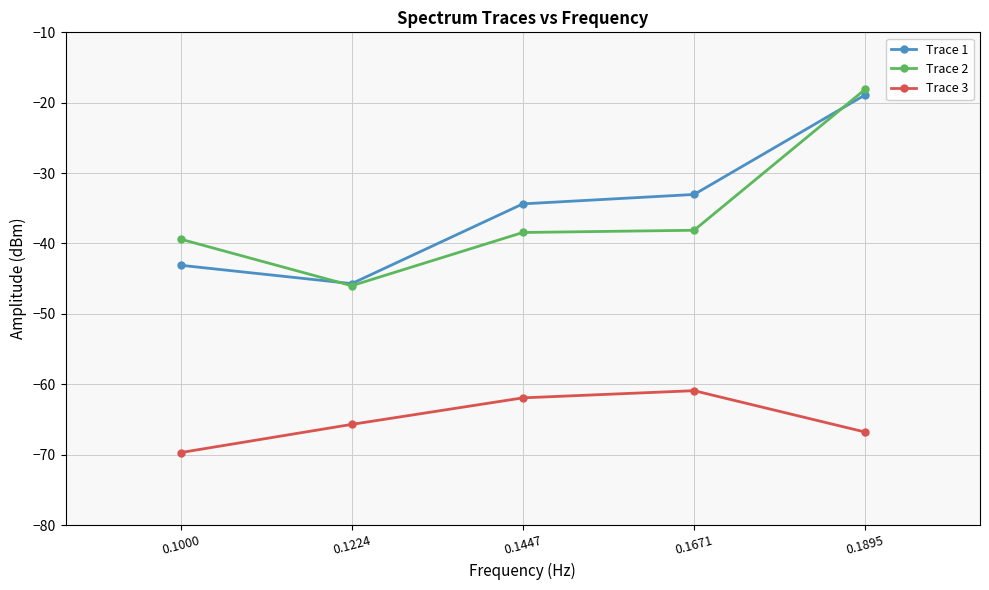

Between 0.1000 and 0.1447, which series saw the biggest shift?

Trace 1